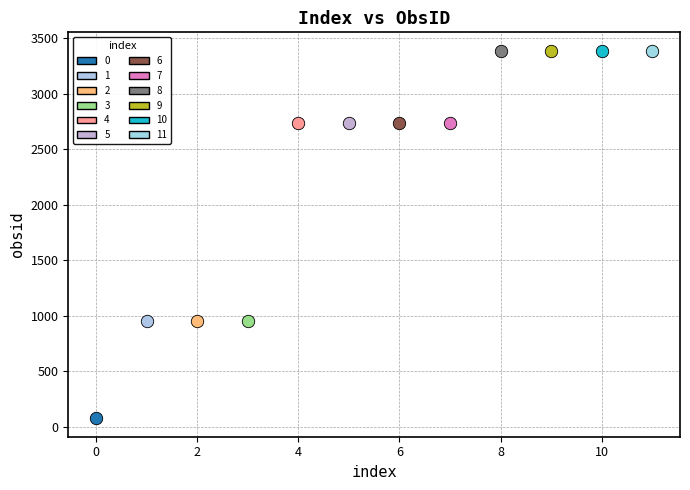

Which series contains the lowest Y value?

0